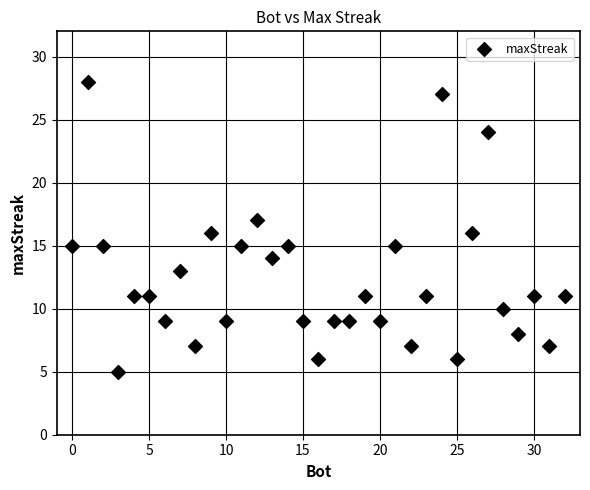

What is the range of Y values (max minus min)?

23